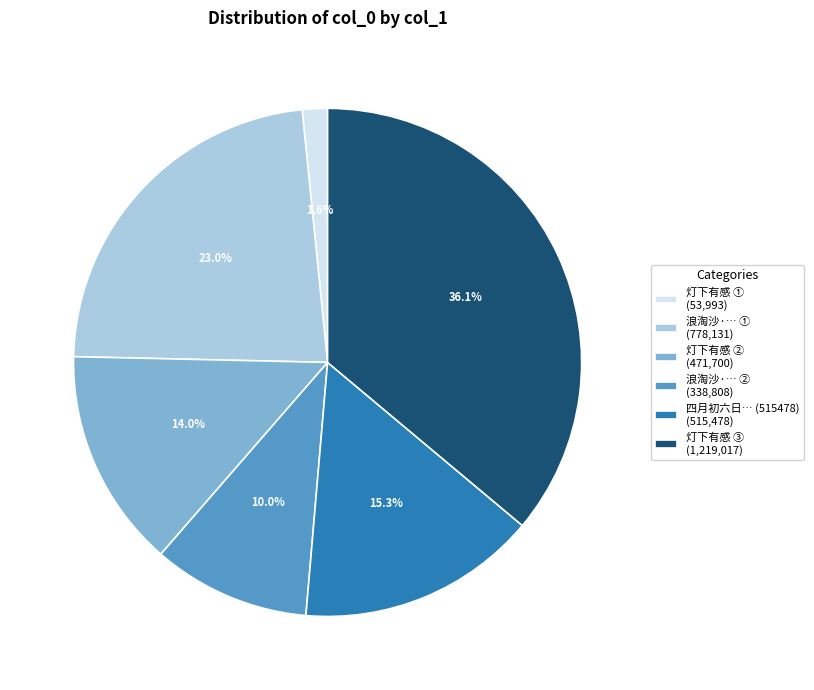

What is the smallest slice in the pie chart?

灯下有感 ① (53,993)